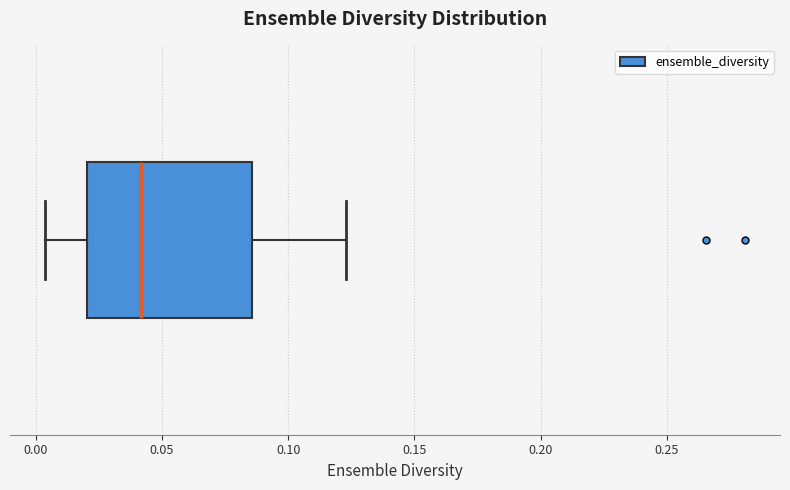

Transcribe this box plot: give where the median line is, the range the box spans, and where the two whiskers end, as read against the x-axis. The values are not printed on the chart, so give them approximately, as read against the axis.

median 0.040, box 0.020 to 0.085, whiskers 0.005 to 0.125